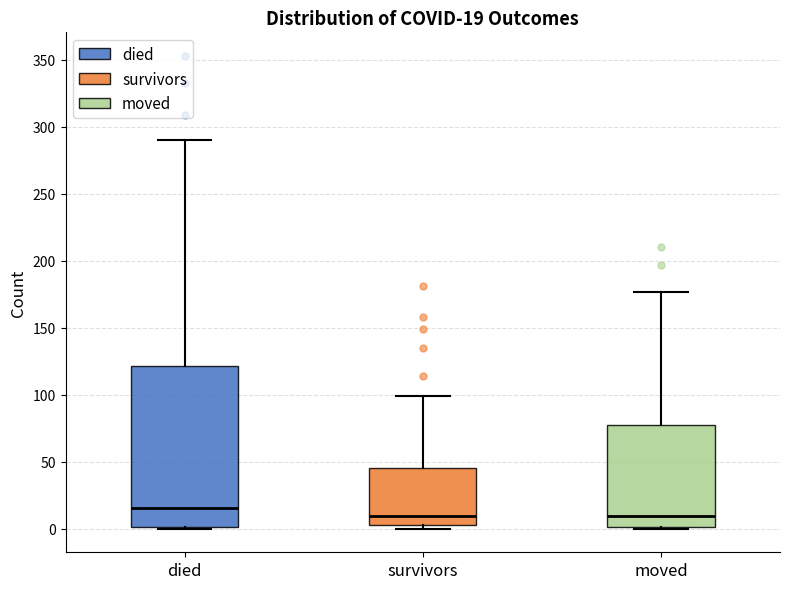

Which box is the tallest, from its lower edge to its upper edge?

died